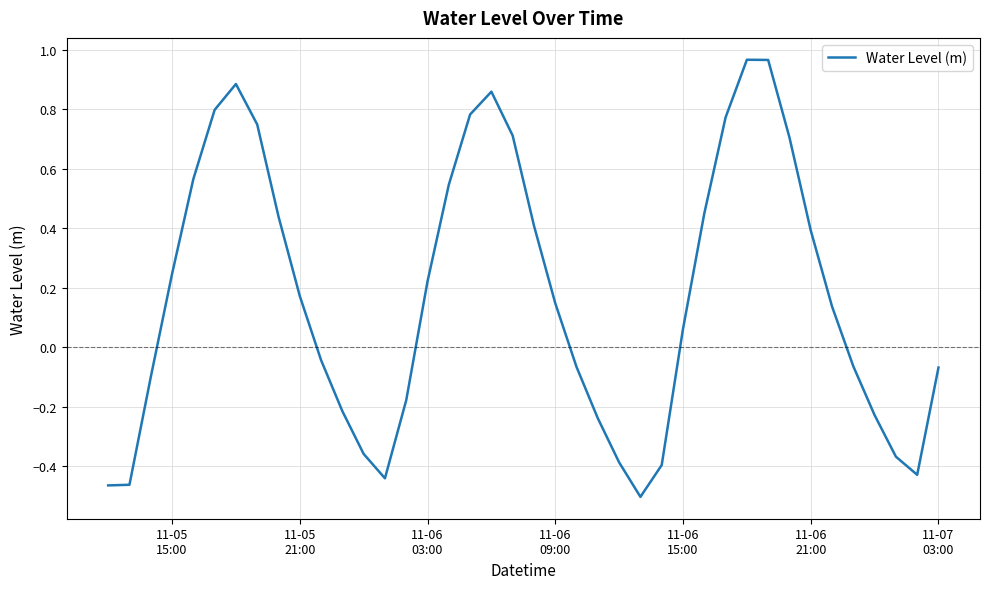

What is the difference between the maximum and minimum values?

1.5